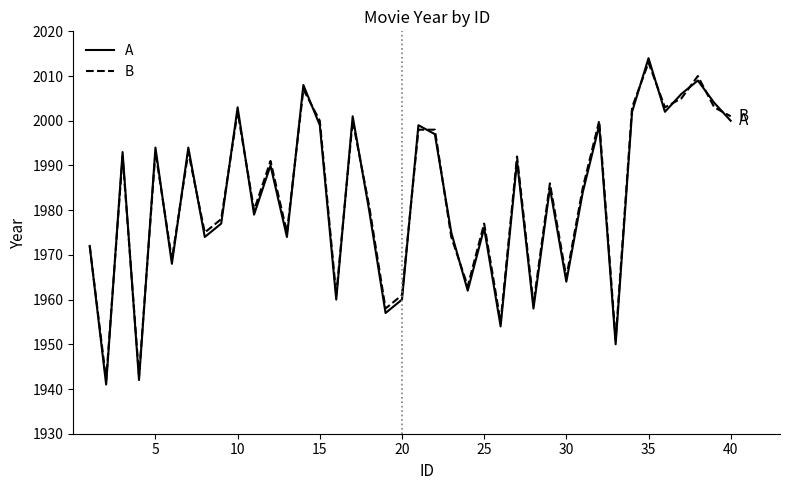

What is the lowest value of the A series?

1941